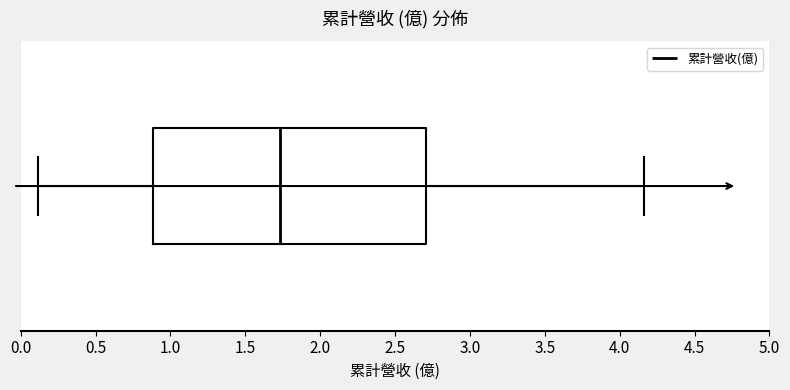

Read this box plot against the x-axis: the position of the median line, the range covered by the box, and the ends of both whiskers. The values are not printed on the chart, so give them approximately, as read against the axis.

median 1.75, box 0.90 to 2.70, whiskers 0.10 to 4.15